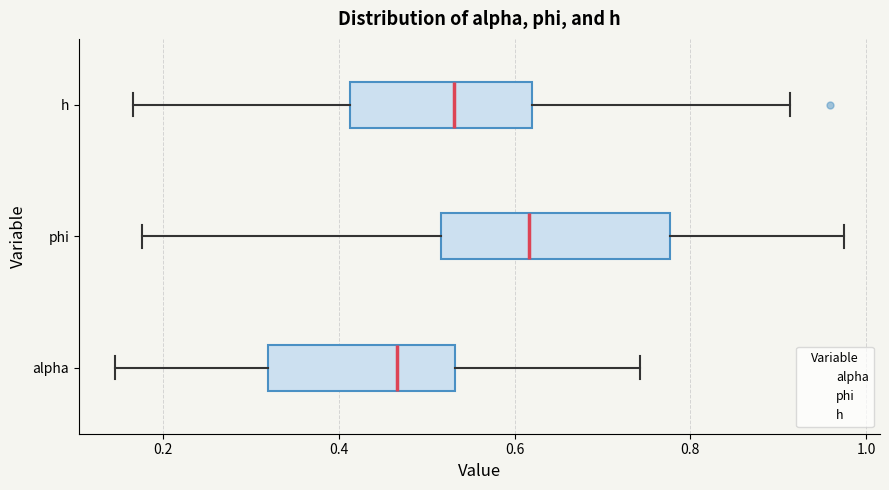

Comparing the boxes themselves (not the whiskers), which one is the widest?

phi